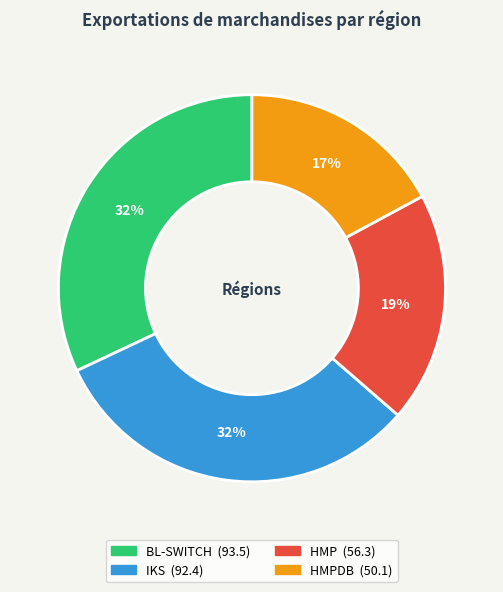

To the nearest percent, what is the difference between the largest and smallest slice percentages?

15%